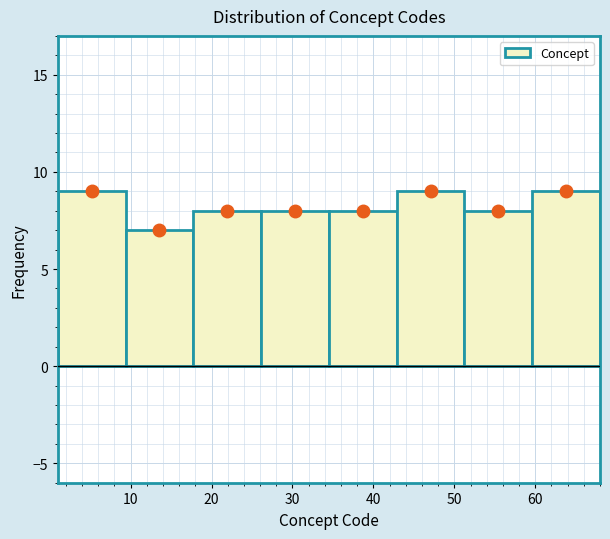

Reading left to right, transcribe this chart: for each bar, give the range it covers on the x-axis and its height. Neither the bar edges nor the heights are printed on the chart, so give them approximately, as read against the axes.

1 to 9: 9
9 to 18: 7
18 to 26: 8
26 to 35: 8
35 to 43: 8
43 to 51: 9
51 to 60: 8
60 to 68: 9